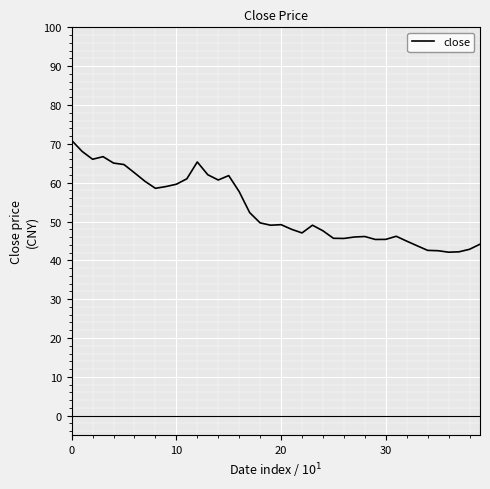

What is the greatest value displayed?

70.9